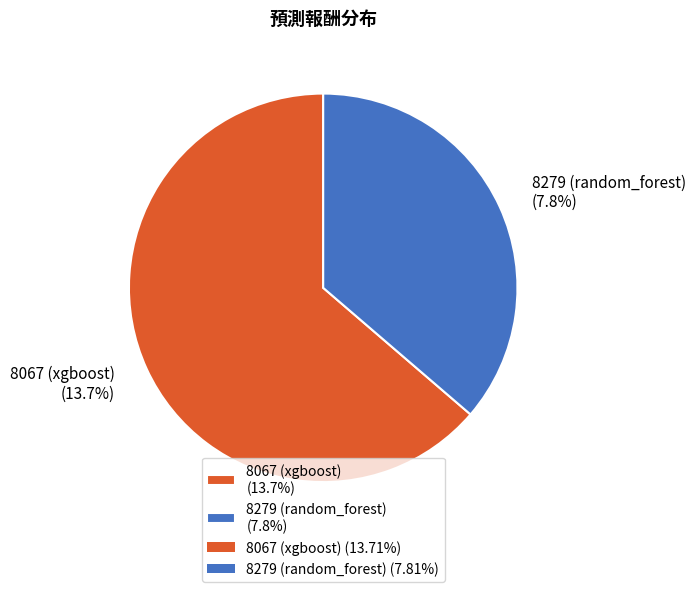

How many slices are in this pie chart?

2